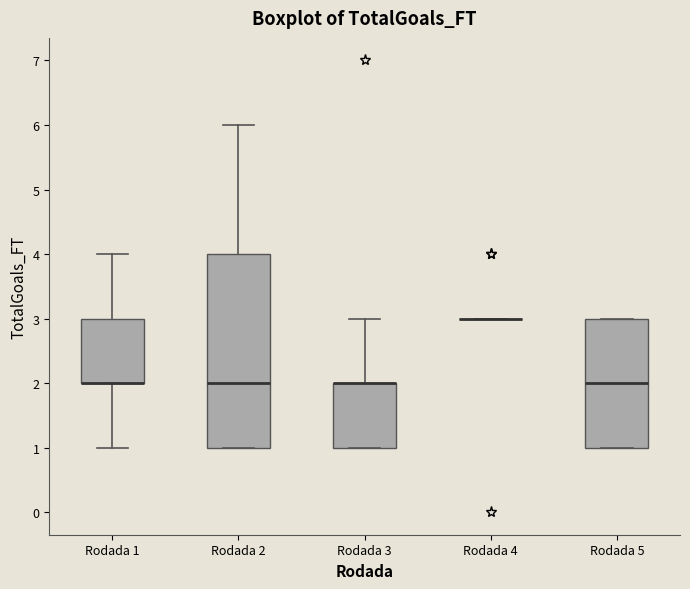

Comparing the boxes themselves (not the whiskers), which one is the tallest?

Rodada 2